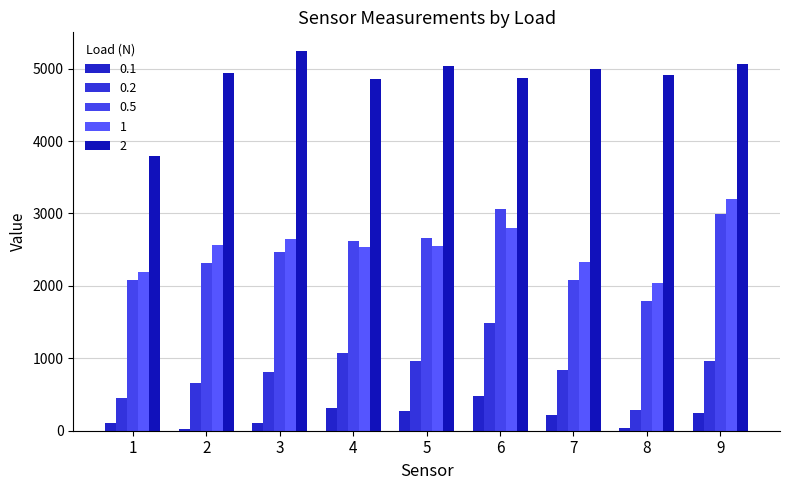

What is the approximate value of 0.2 at 6, to the nearest 10?

1490